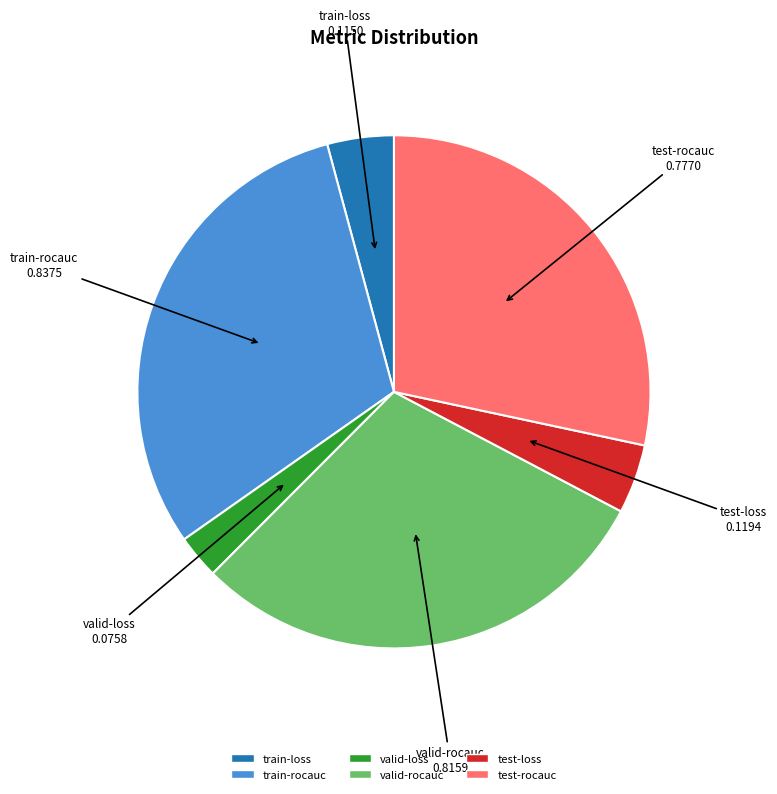

Is valid-loss the majority of the pie?

No